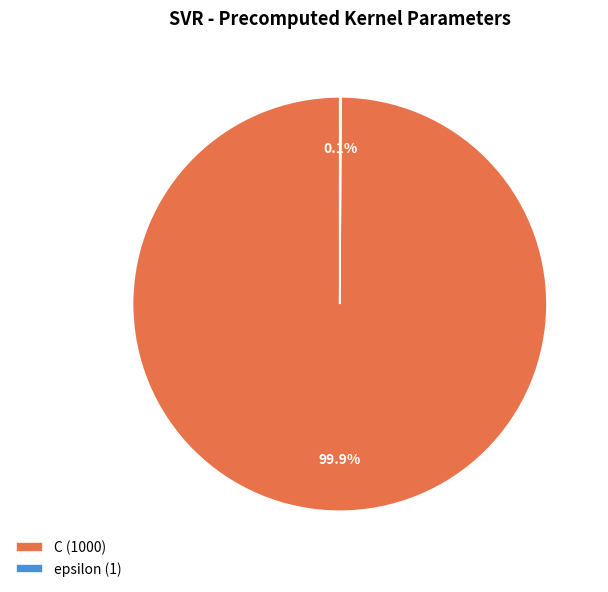

Which slice represents more than half of the pie?

C